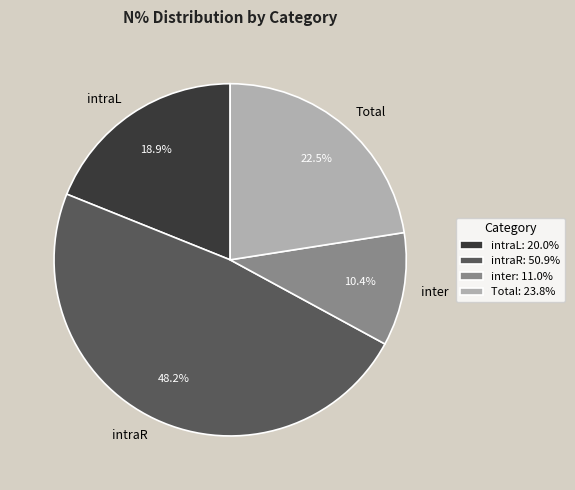

The Total slice represents 33% of the pie. True or false?

False